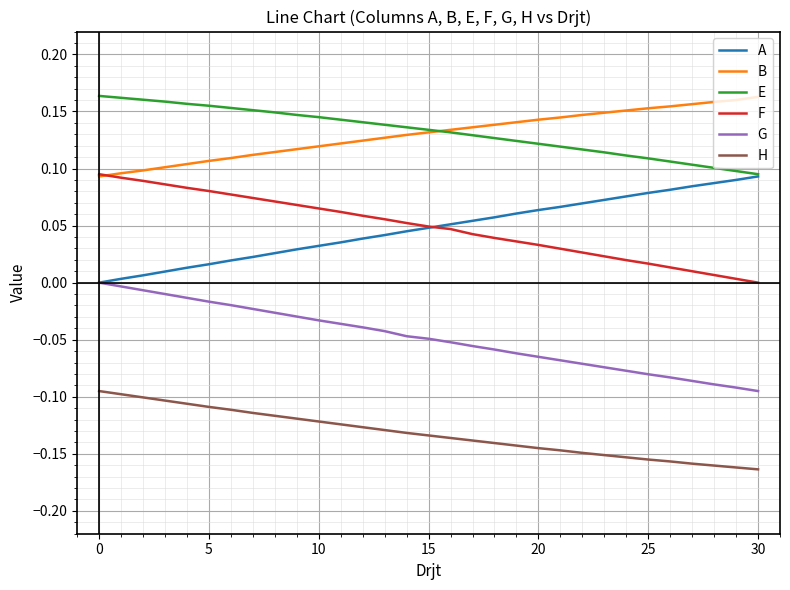

True or false: E and H cross at least once.

False